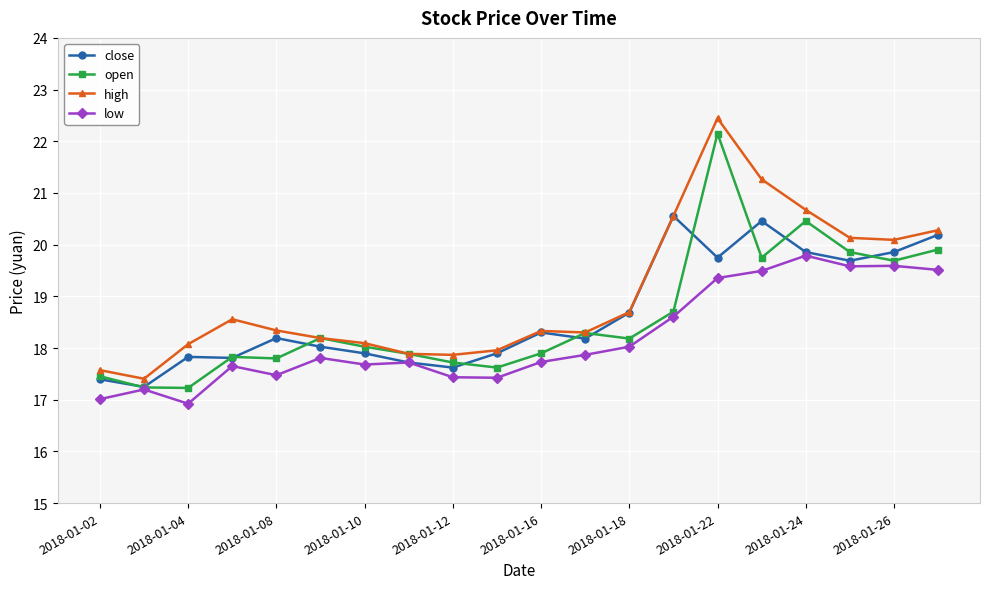

Count the number of categories in the chart.

20